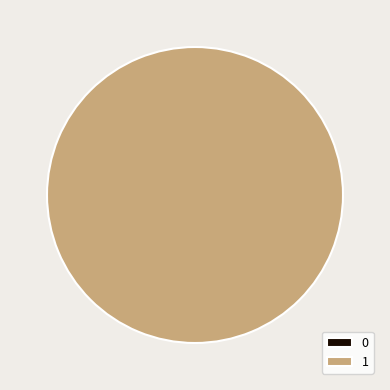

The 0 slice represents 10% of the pie. True or false?

False